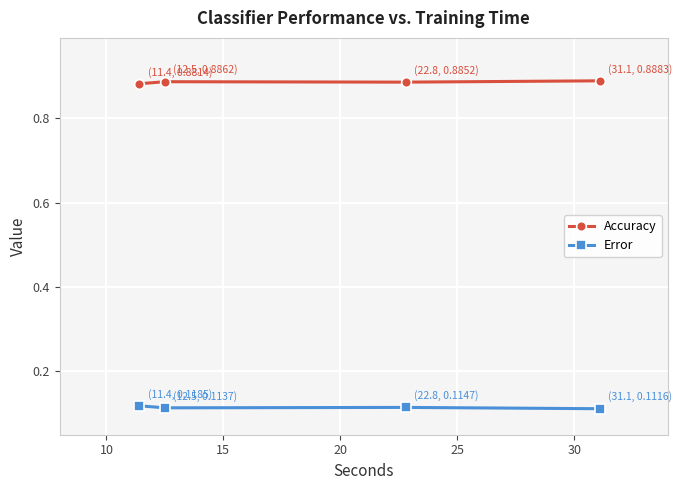

True or false: Error and Accuracy cross at least once.

False